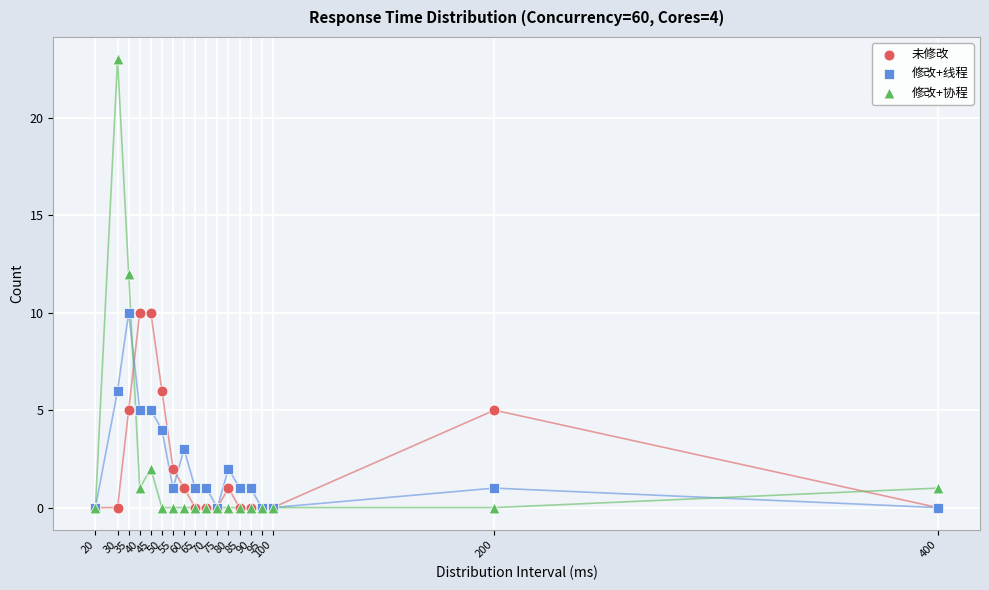

What are all the series names shown in the legend?

未修改, 修改+线程, 修改+协程